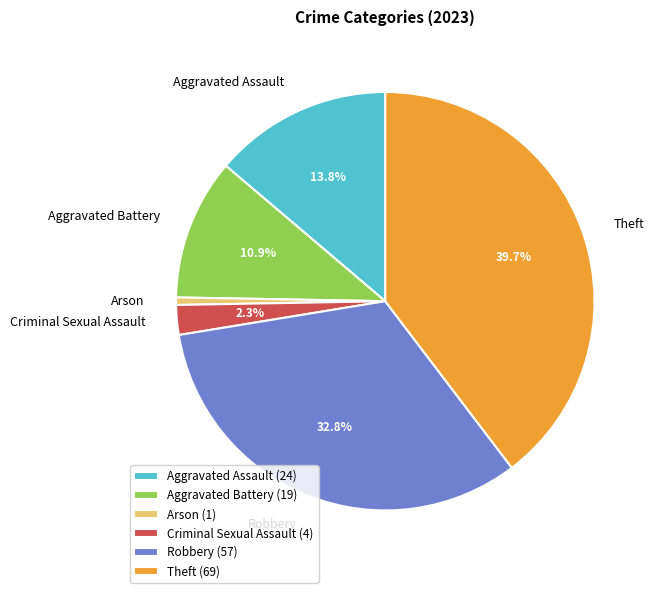

What is the ratio of the value at Aggravated Assault to the value at Aggravated Battery?

1.3